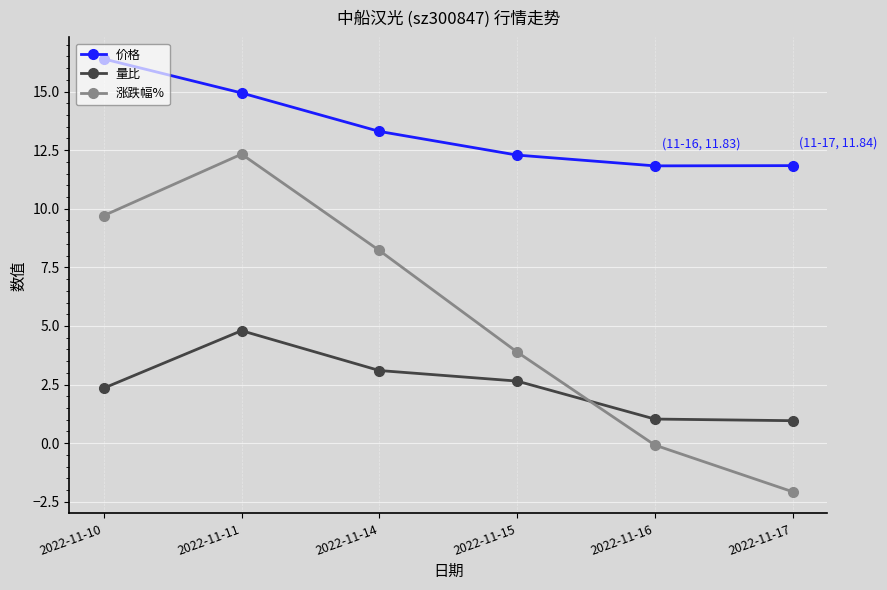

Between 2022-11-14 and 2022-11-16, which series saw the biggest shift?

涨跌幅%